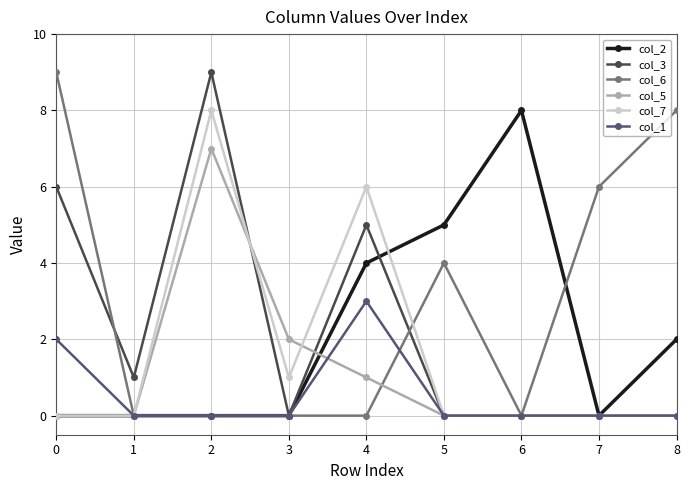

The value of col_6 at 4 is -5. True or false?

False